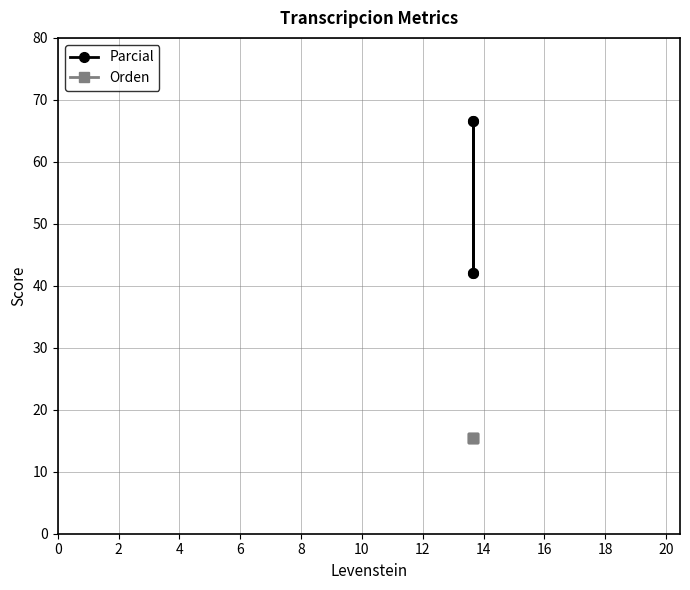

List the series in order of their overall mean, lowest first.

Orden, Parcial